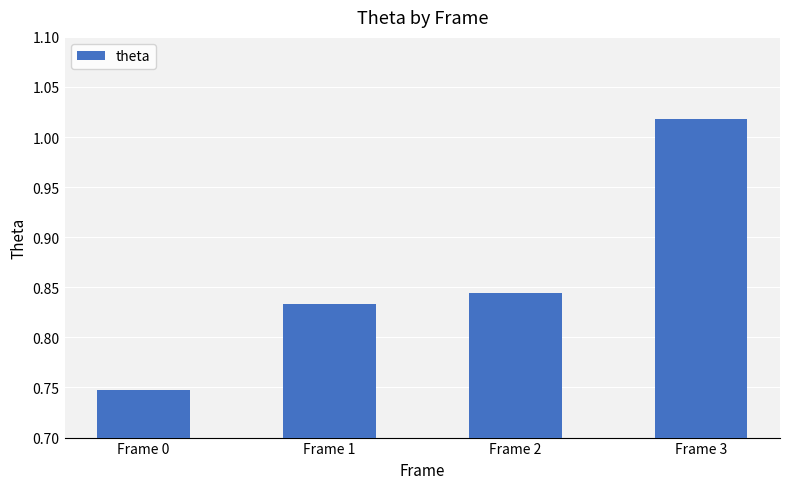

Which label corresponds to the smallest value in the chart?

Frame 0